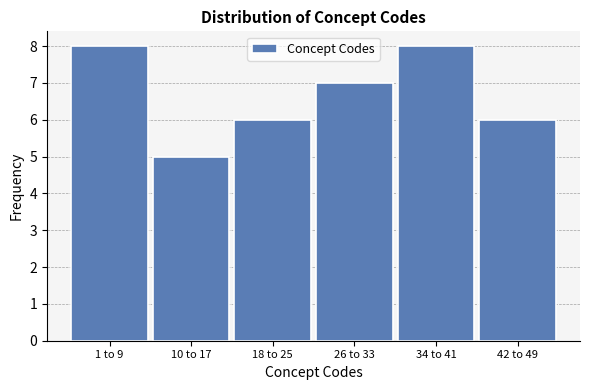

Reading left to right, what are all the values shown in this chart?

8	5	6	7	8	6